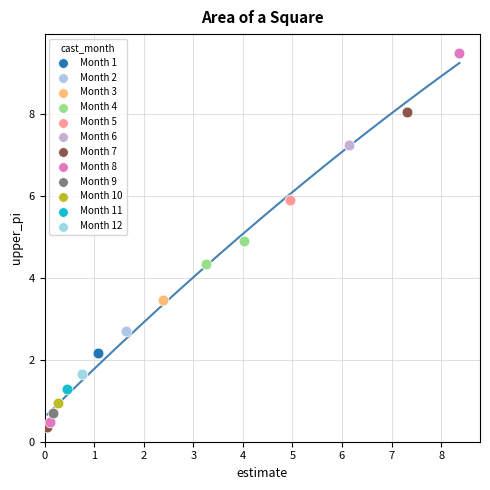

What are all the series names shown in the legend?

Month 1, Month 2, Month 3, Month 4, Month 5, Month 6, Month 7, Month 8, Month 9, Month 10, Month 11, Month 12